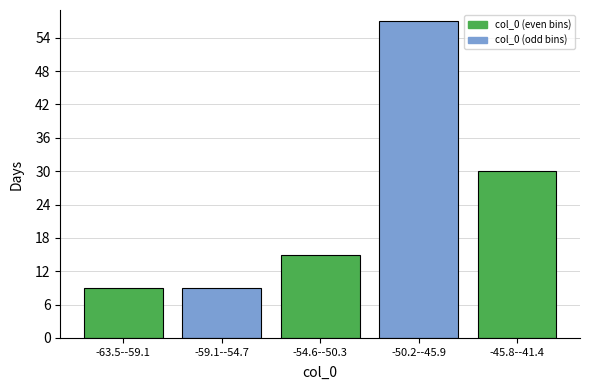

Reading left to right, transcribe all the data shown in this chart.

9	9	15	57	30